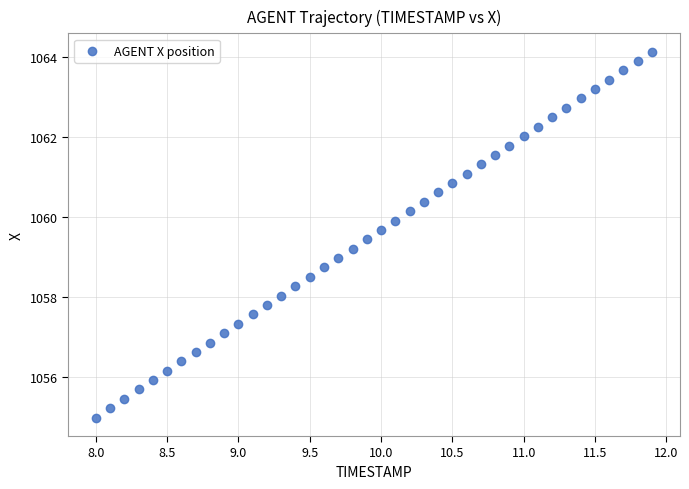

What is the range of Y values (max minus min)?

9.2